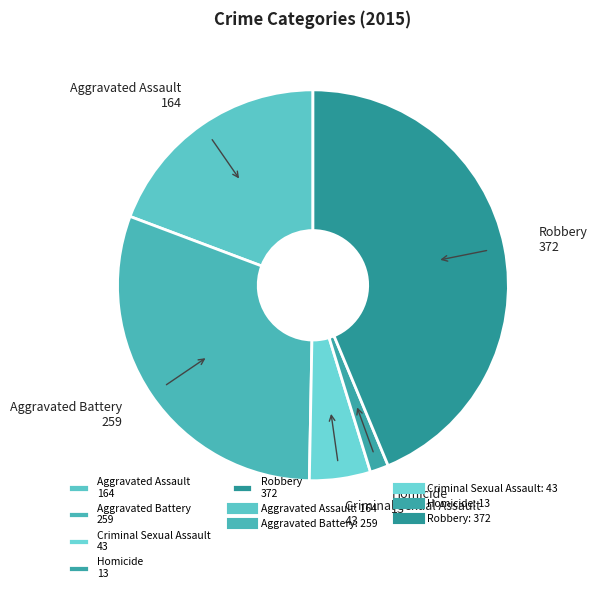

Is it true that Aggravated Battery is 37% of the pie?

False